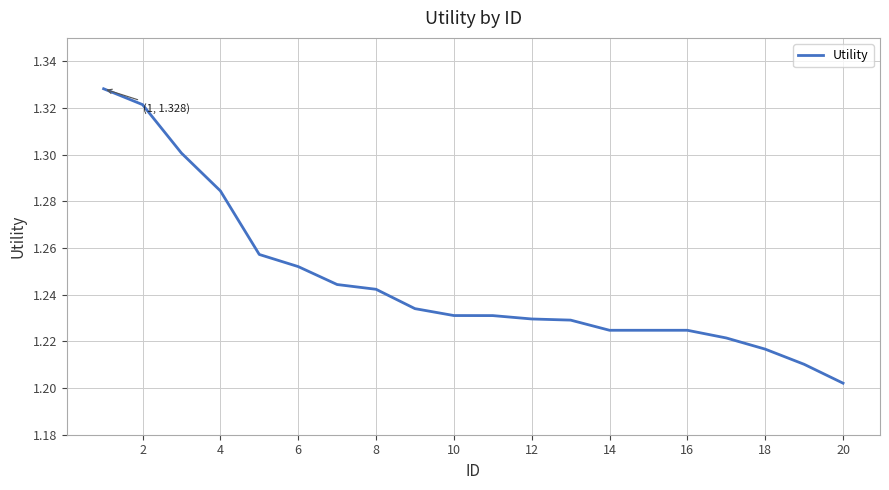

How many lines are shown in the chart?

1